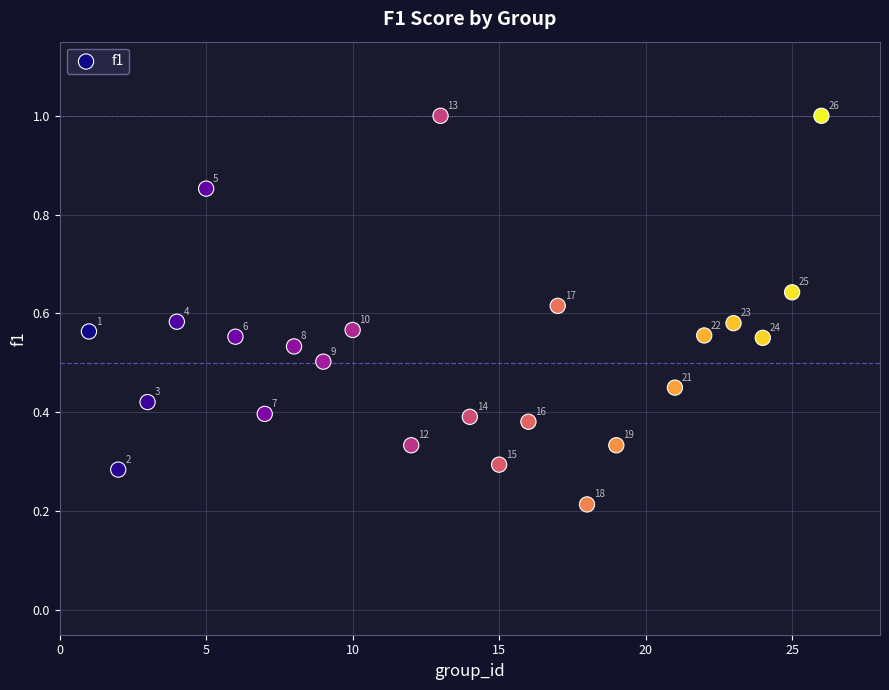

What is the range of X values (max minus min)?

25.0